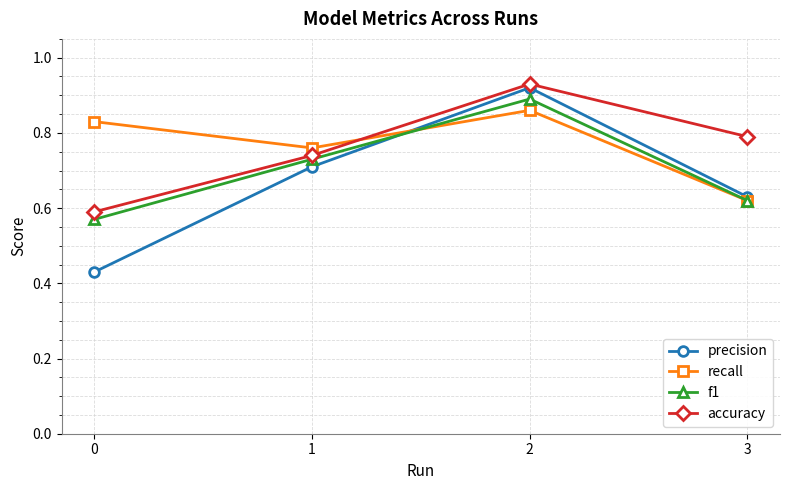

Which series has the largest range (max minus min)?

precision